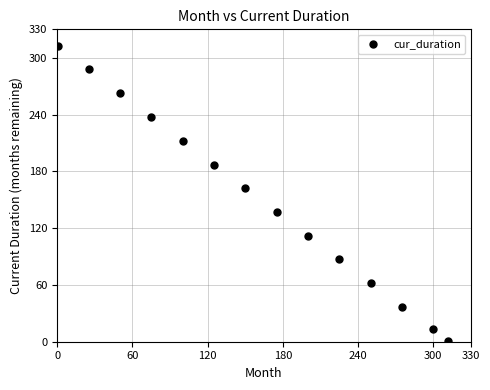

What Y value in the scatter plot is closest to 156?

162